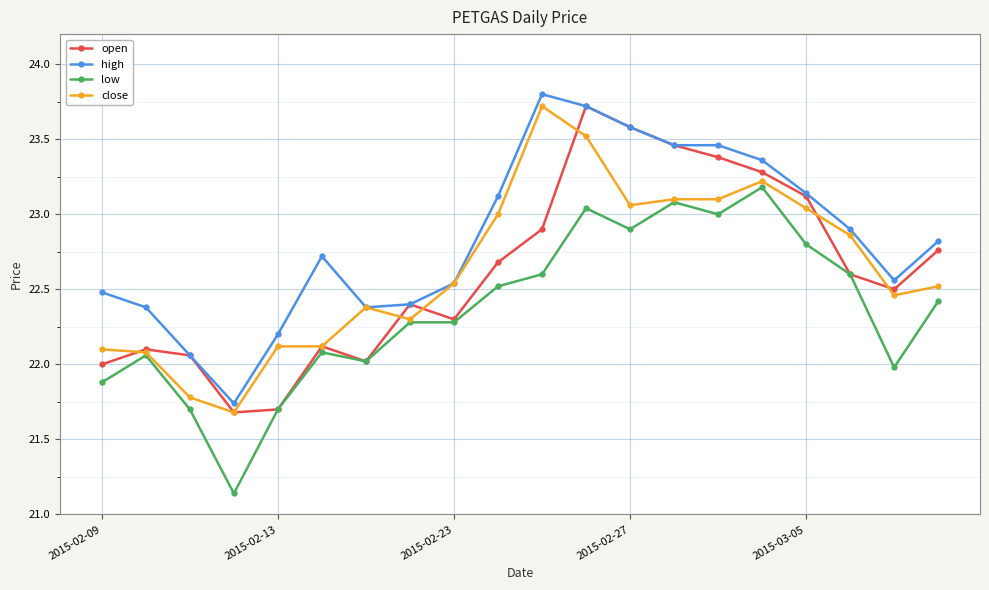

True or false: close has more than 0 interior local peaks.

True